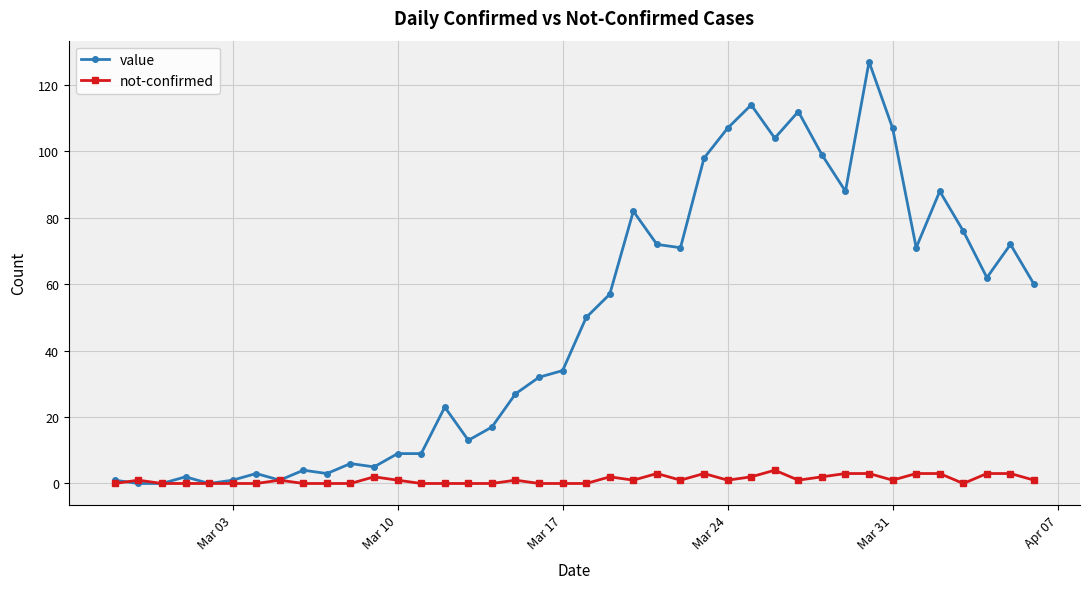

What is the difference between the second highest and minimum values in the value series?

114